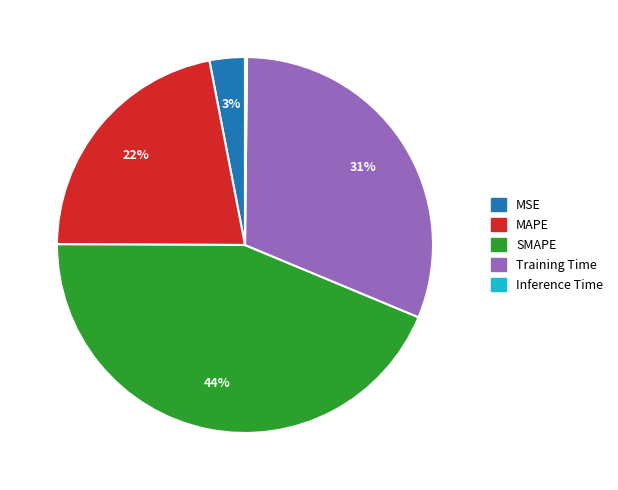

True or false: MSE accounts for 3% of the total.

True